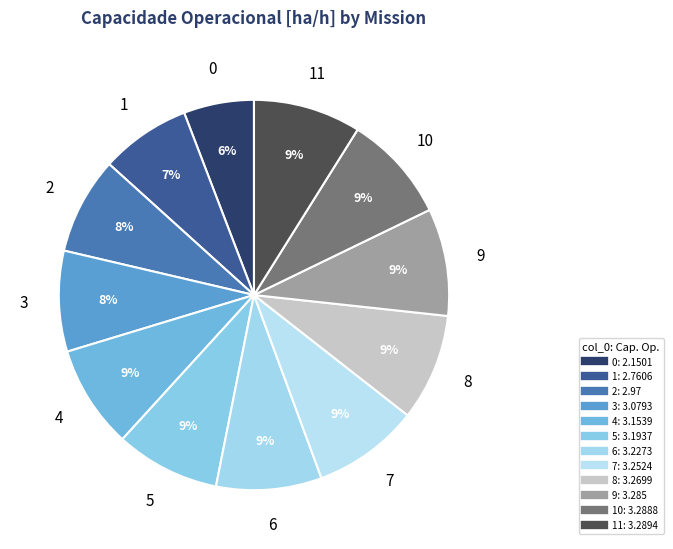

How many slices are in this pie chart?

12